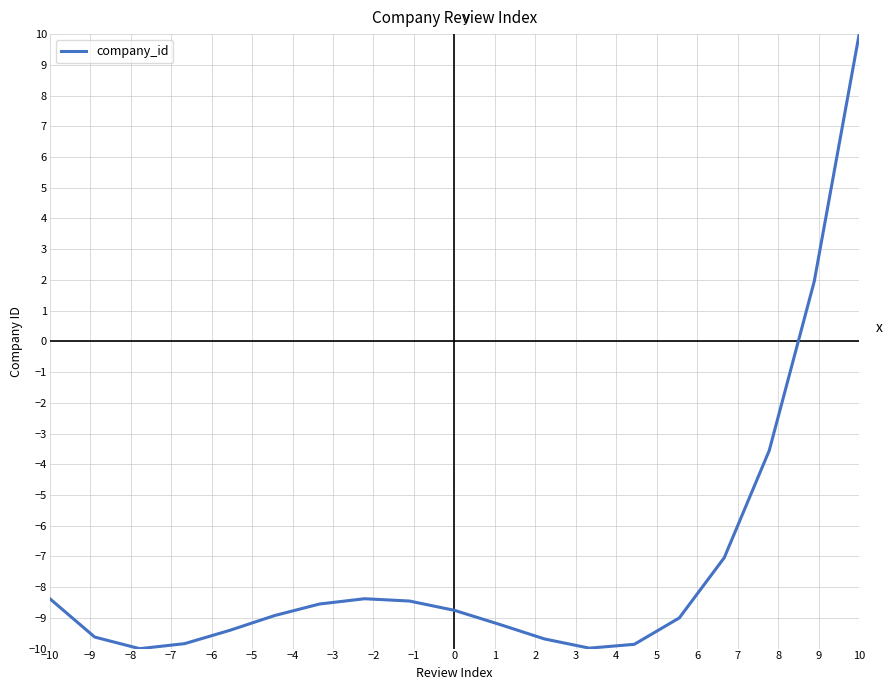

What is the difference between the maximum and minimum values?

20.0